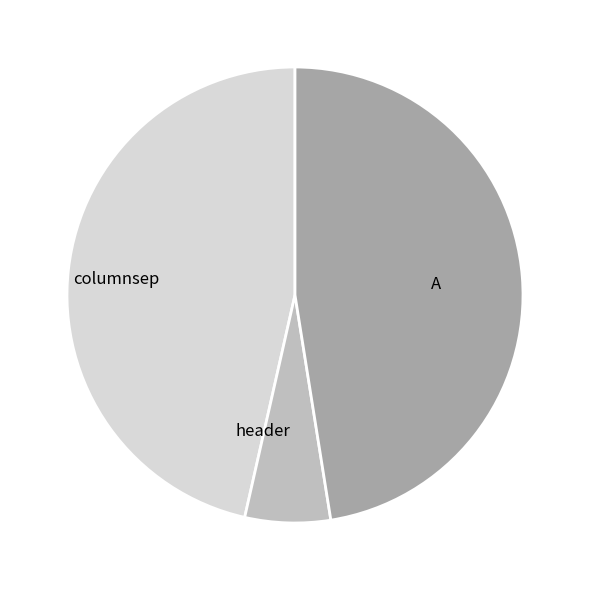

Approximately how many times larger is the value at A compared to columnsep?

1.0